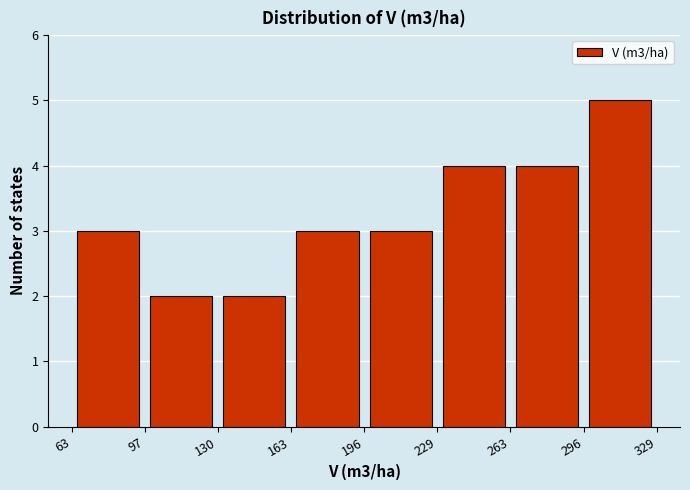

Reading left to right, list every bar in this chart as the range it spans on the x-axis followed by its height. The values are not printed on the chart, so give them approximately, as read against the axis.

63 to 97: 3
97 to 130: 2
130 to 163: 2
163 to 196: 3
196 to 229: 3
229 to 263: 4
263 to 296: 4
296 to 329: 5